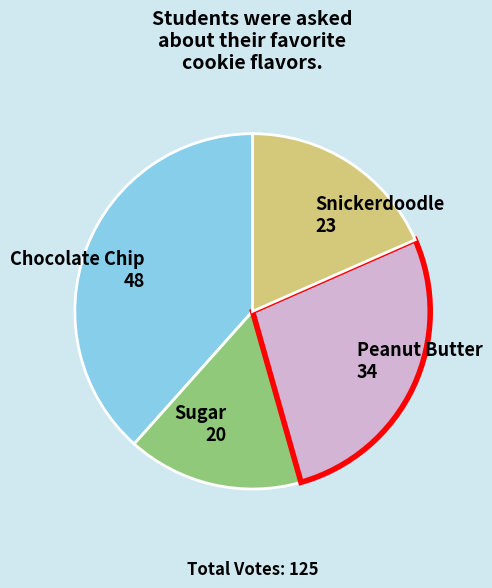

Rank the categories by value from lowest to highest.

Sugar, Snickerdoodle, Peanut Butter, Chocolate Chip